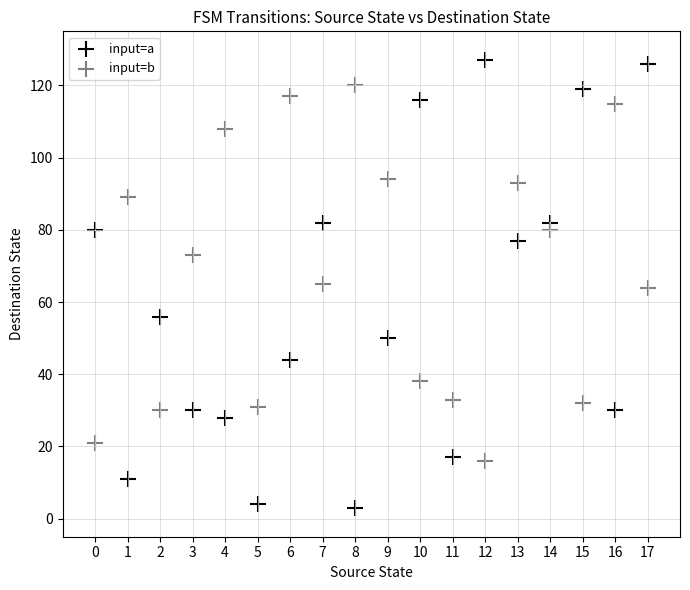

What are all the series names shown in the legend?

input=a, input=b